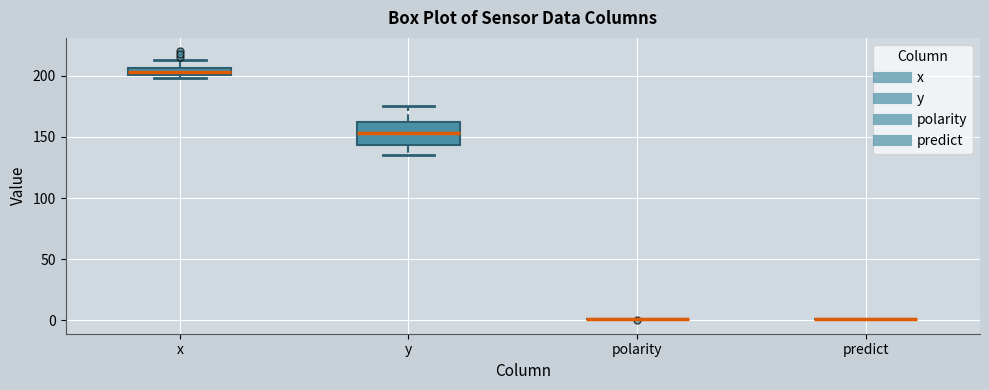

Comparing the boxes themselves (not the whiskers), which one is the tallest?

y